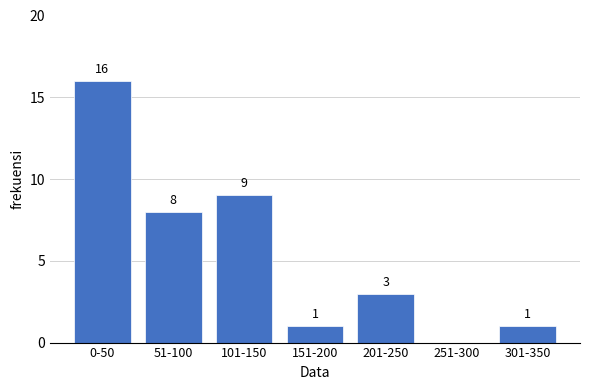

Reading left to right, extract all data points from this chart.

0-50=16	51-100=8	101-150=9	151-200=1	201-250=3	251-300=0	301-350=1